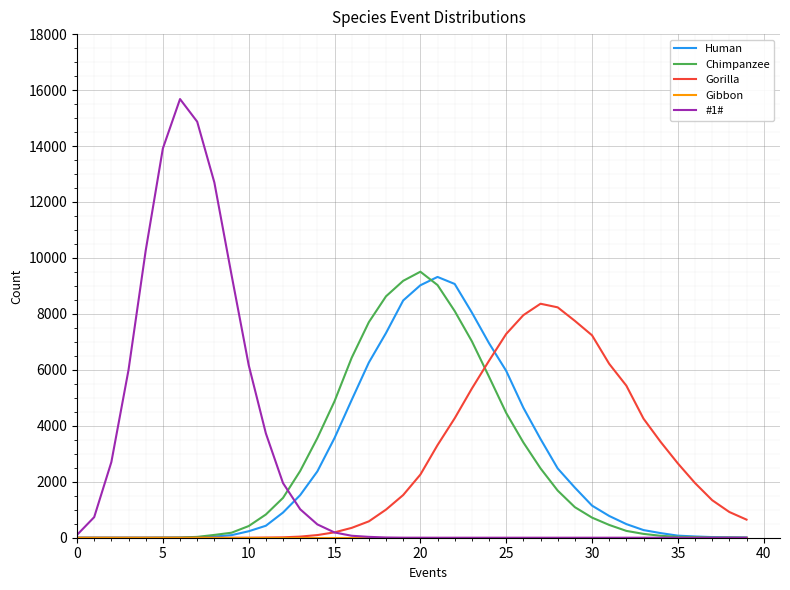

Which series has the widest spread of values?

#1#